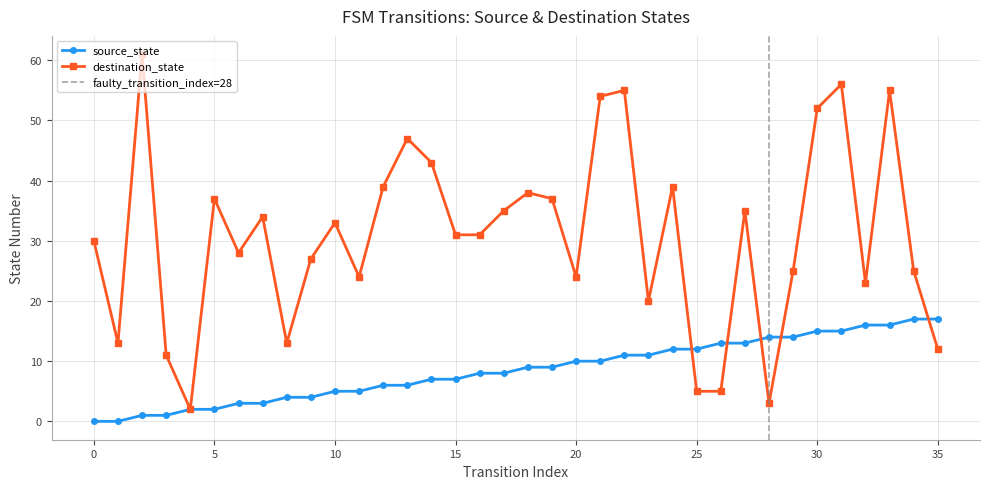

Which series has the largest range (max minus min)?

destination_state